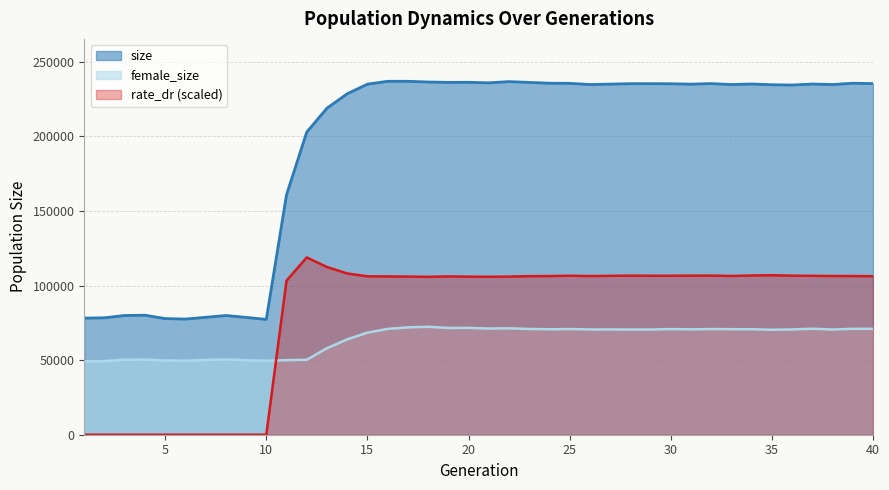

Which category has the lowest value in the size series?

10